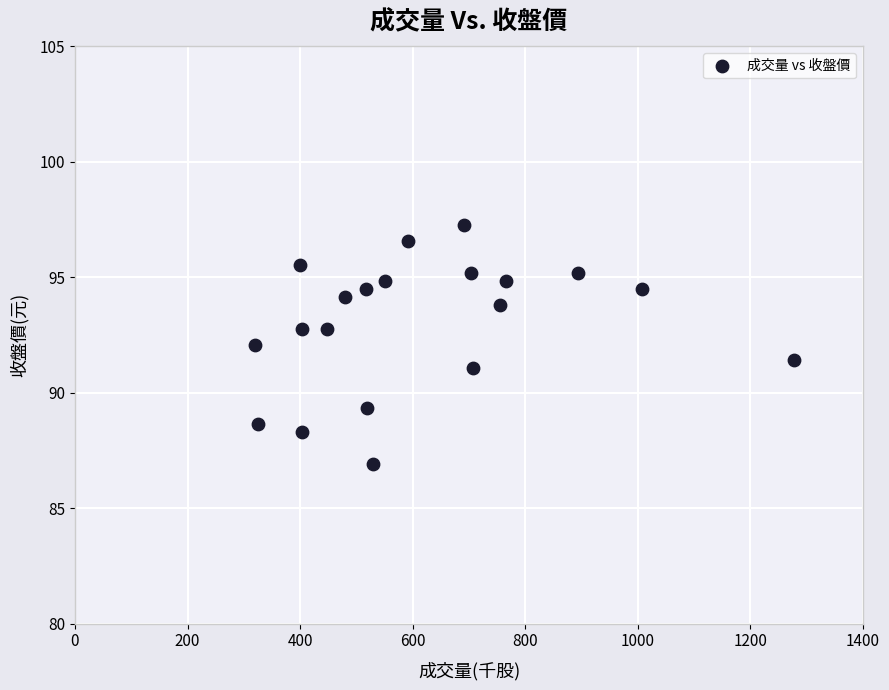

What is the range of Y values (max minus min)?

10.3